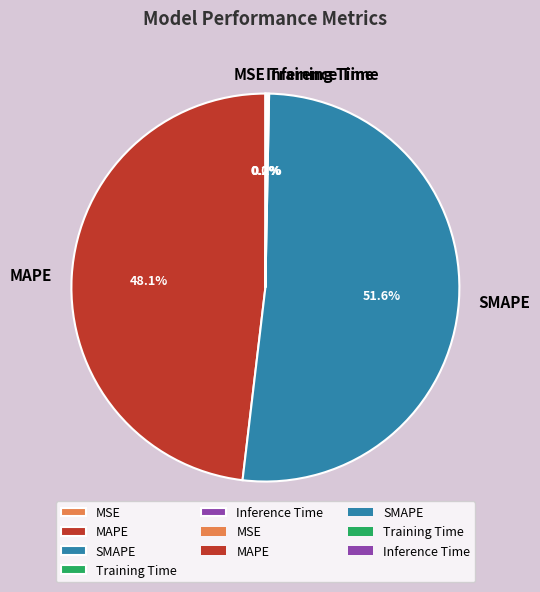

Between SMAPE and MAPE, which is larger?

SMAPE